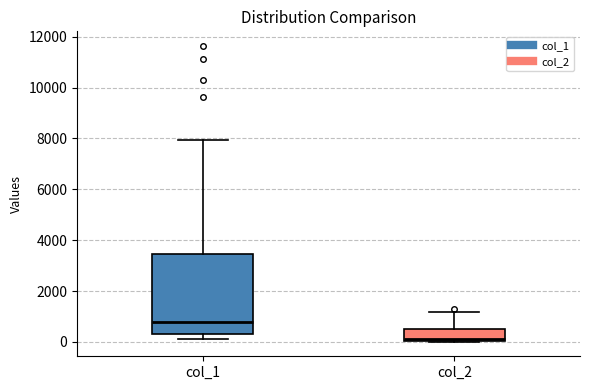

Comparing the boxes themselves (not the whiskers), which one is the tallest?

col_1